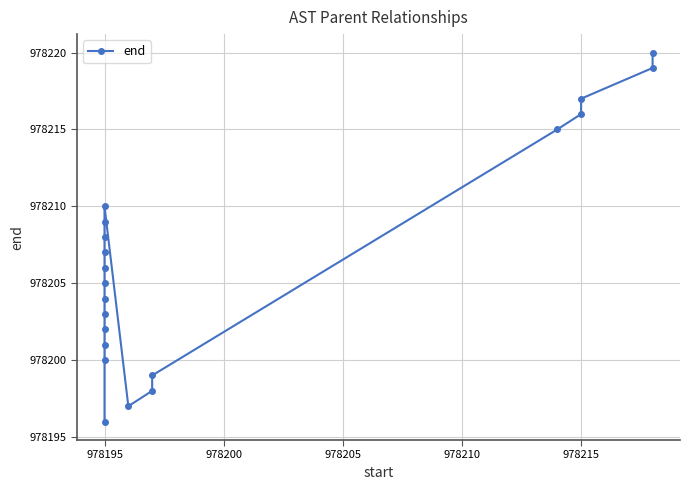

Reading left to right, list all the values displayed in this chart.

978196	978200	978201	978202	978203	978204	978205	978206	978207	978208	978209	978210	978197	978198	978199	978215	978216	978217	978219	978220